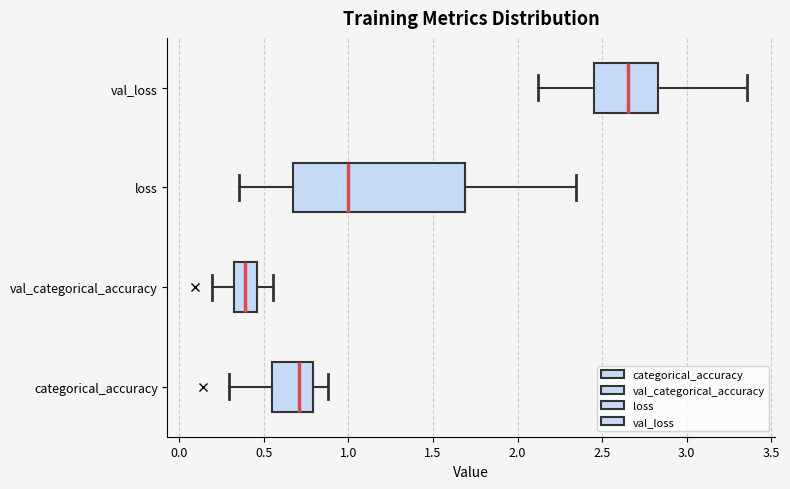

Where is the right edge of the box for val_categorical_accuracy on the x-axis? The values are not printed on the chart, so give them approximately, as read against the axis.

0.45